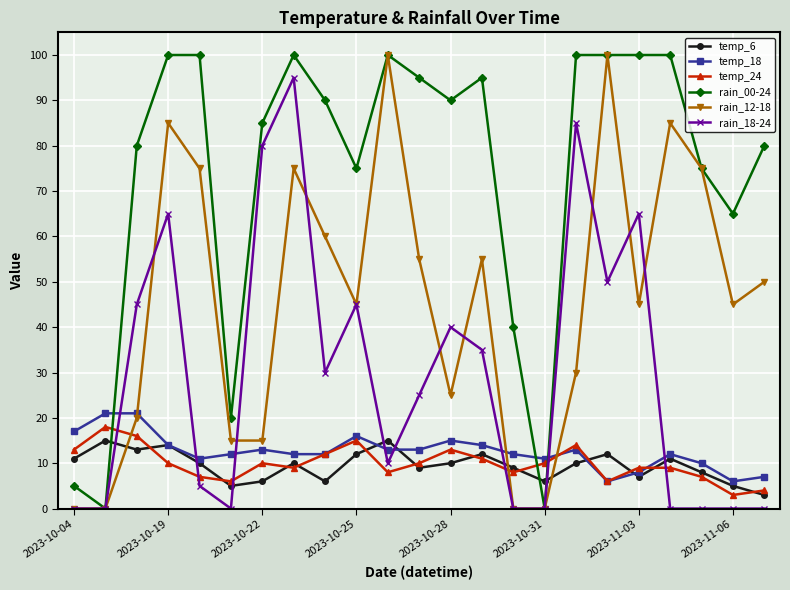

Which series has the largest total across all categories?

rain_00-24